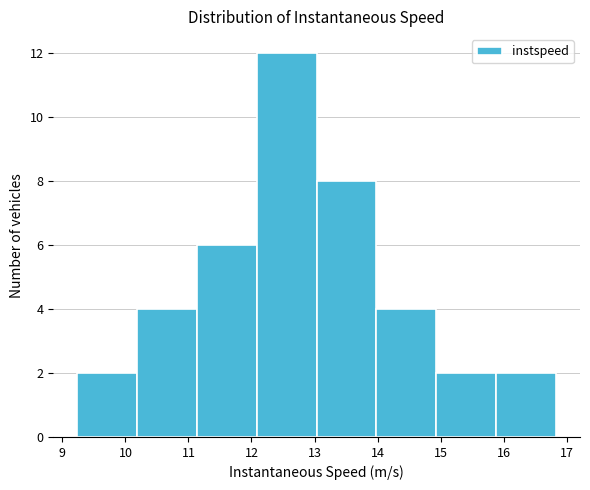

Reading left to right, list every bar in this chart as the range it spans on the x-axis followed by its height. Neither the bar edges nor the heights are printed on the chart, so give them approximately, as read against the axes.

9.2 to 10.2: 2
10.2 to 11.1: 4
11.1 to 12.1: 6
12.1 to 13.0: 12
13.0 to 14.0: 8
14.0 to 14.9: 4
14.9 to 15.9: 2
15.9 to 16.8: 2